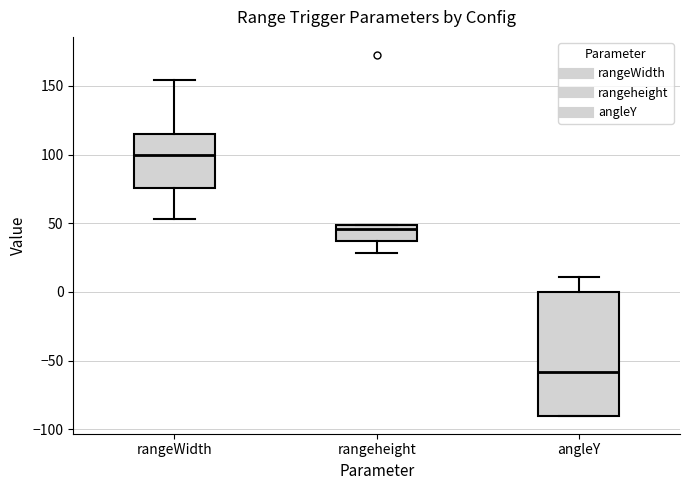

Reading left to right, read every box against the y-axis: the position of its median line, the range the box covers, and the ends of its whiskers. The values are not printed on the chart, so give them approximately, as read against the axis.

rangeWidth: median 100, box 75 to 115, whiskers 55 to 155
rangeheight: median 45, box 35 to 50, whiskers 30 to 50
angleY: median -60, box -90 to 0, whiskers -90 to 10